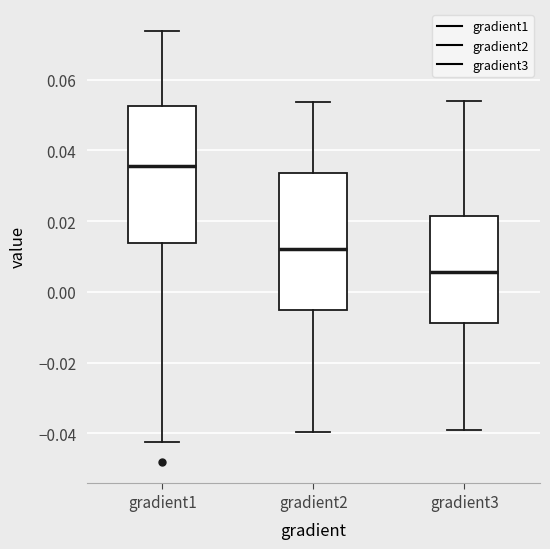

Where is the lower edge of the box for gradient1 on the y-axis? The values are not printed on the chart, so give them approximately, as read against the axis.

0.014